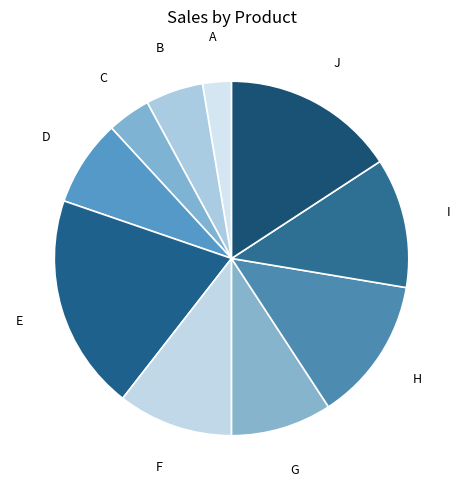

True or false: D accounts for 1% of the total.

False